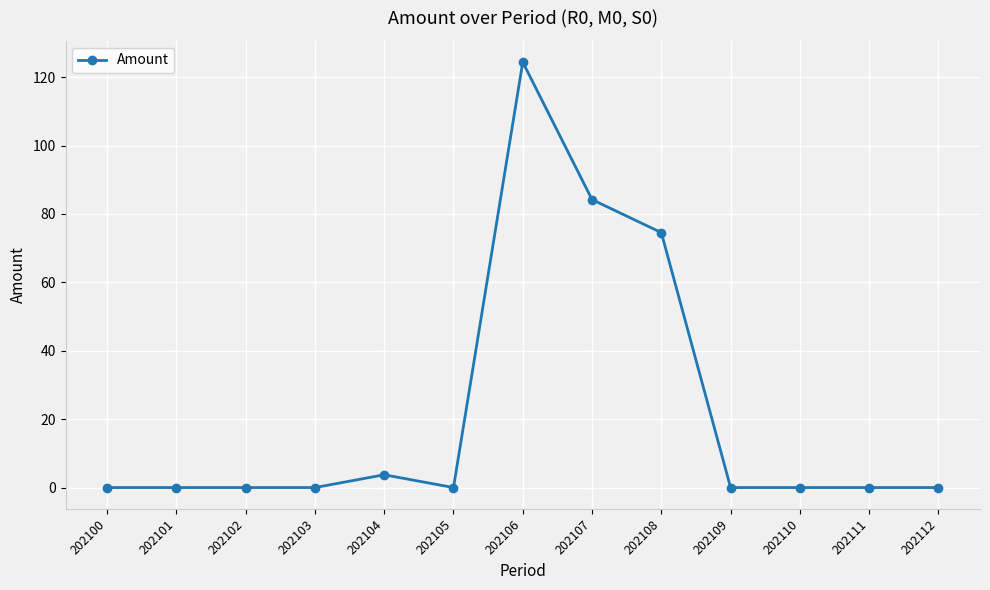

Is it true that the value at 202105 is -42.7?

False